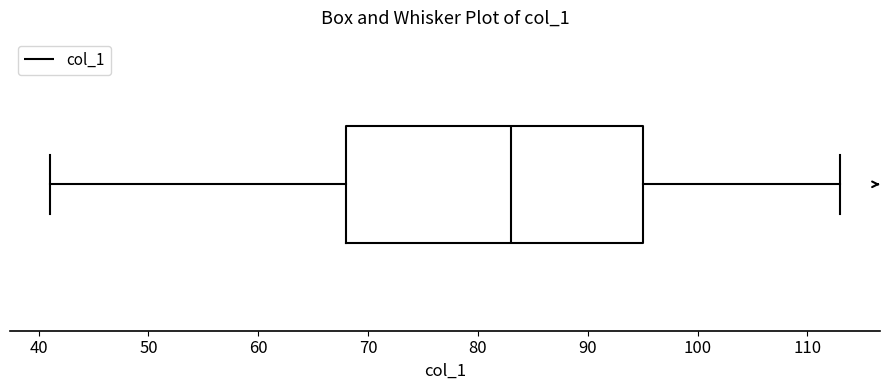

Transcribe this box plot: give where the median line is, the range the box spans, and where the two whiskers end, as read against the x-axis. The values are not printed on the chart, so give them approximately, as read against the axis.

median 83, box 68 to 95, whiskers 41 to 113